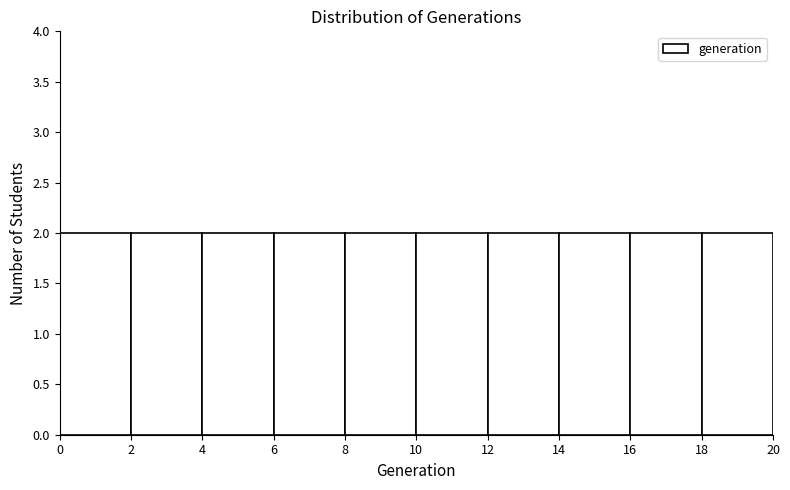

What is the height of the bar covering 0 to 2 on the x-axis? The values are not printed on the chart, so give them approximately, as read against the axis.

2